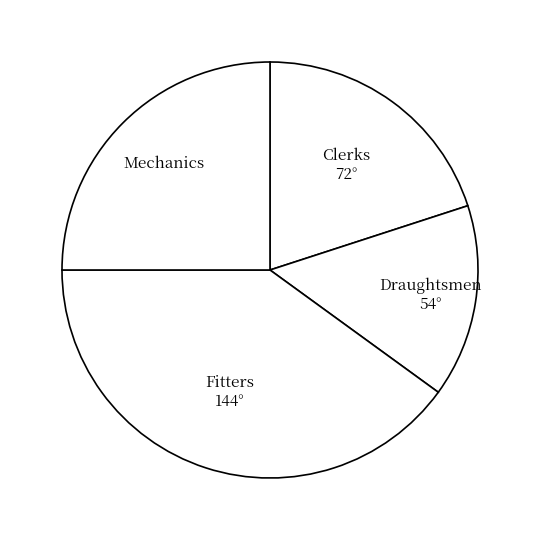

What is the ratio of the value at Draughtsmen to the value at Mechanics?

0.6